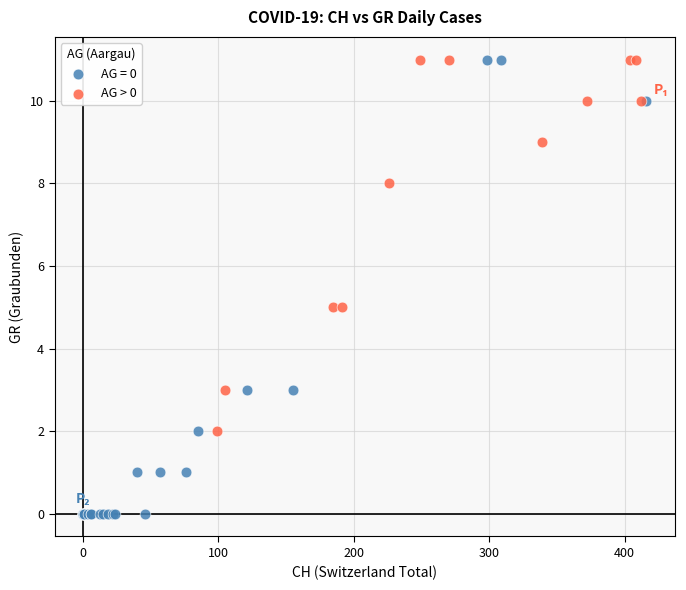

Which series has the widest spread of Y values?

AG = 0